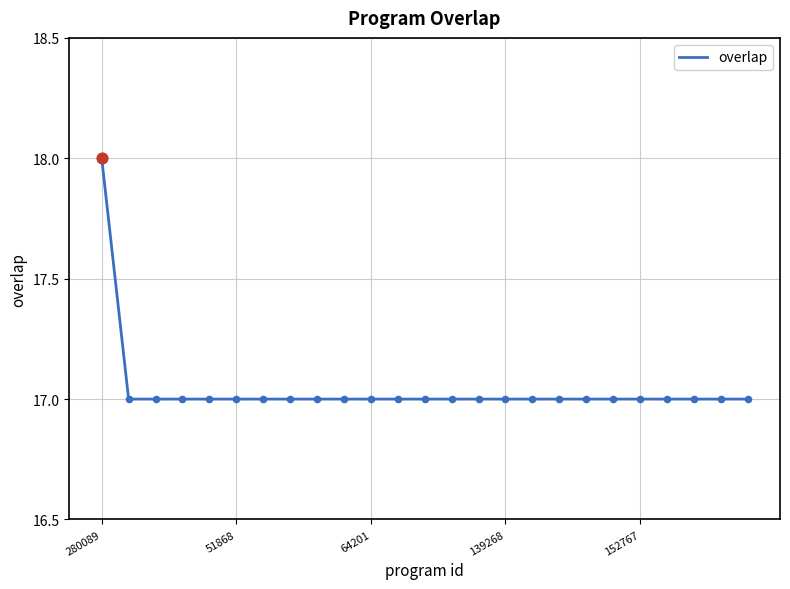

What is the greatest value displayed?

18